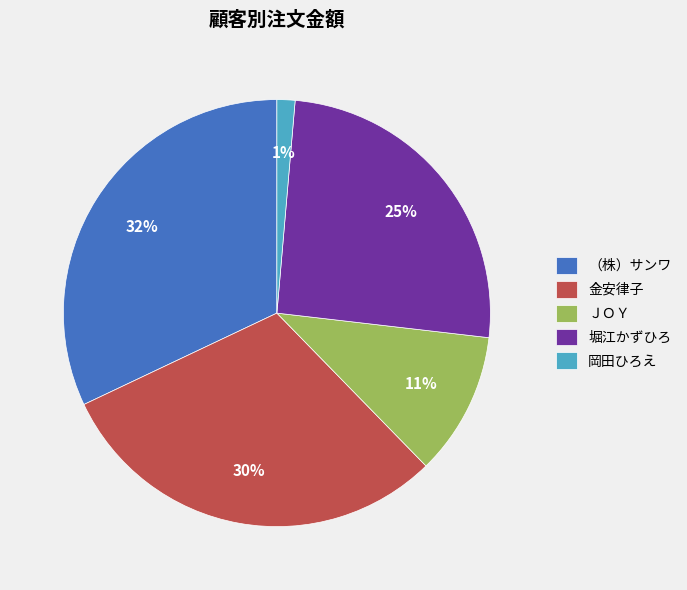

Rank the categories by value from lowest to highest.

岡田ひろえ, ＪＯＹ, 堀江かずひろ, 金安律子, （株）サンワ